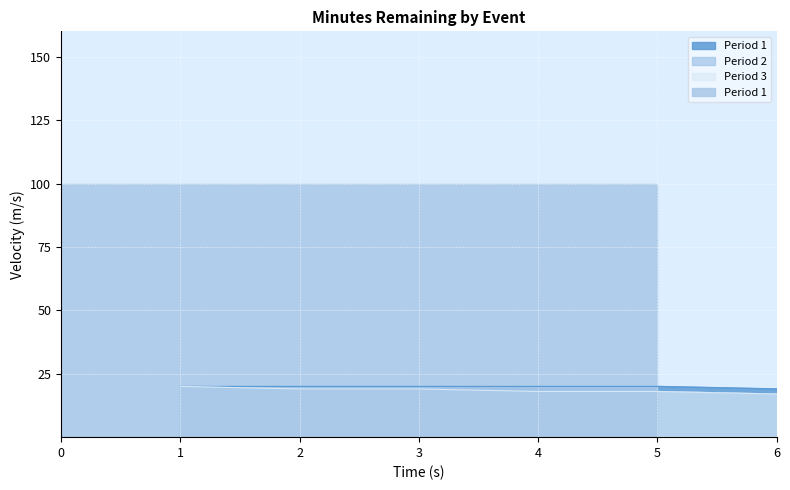

What is the difference between the maximum and minimum values in the Period 2 series?

20